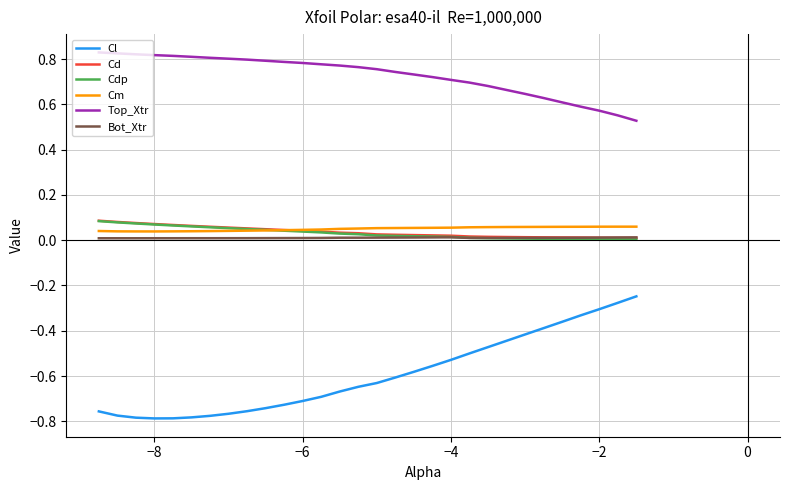

True or false: Cdp and Cl cross at least once.

False